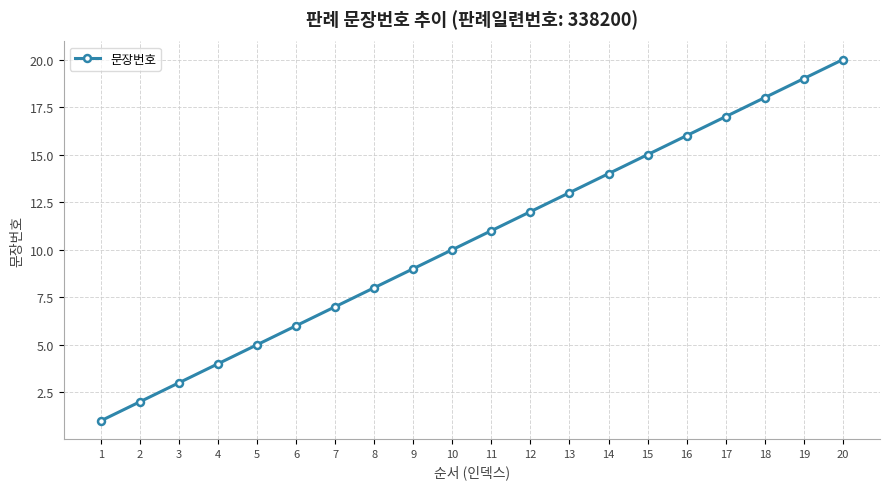

Rank the categories by value from highest to lowest.

20, 19, 18, 17, 16, 15, 14, 13, 12, 11, 10, 9, 8, 7, 6, 5, 4, 3, 2, 1